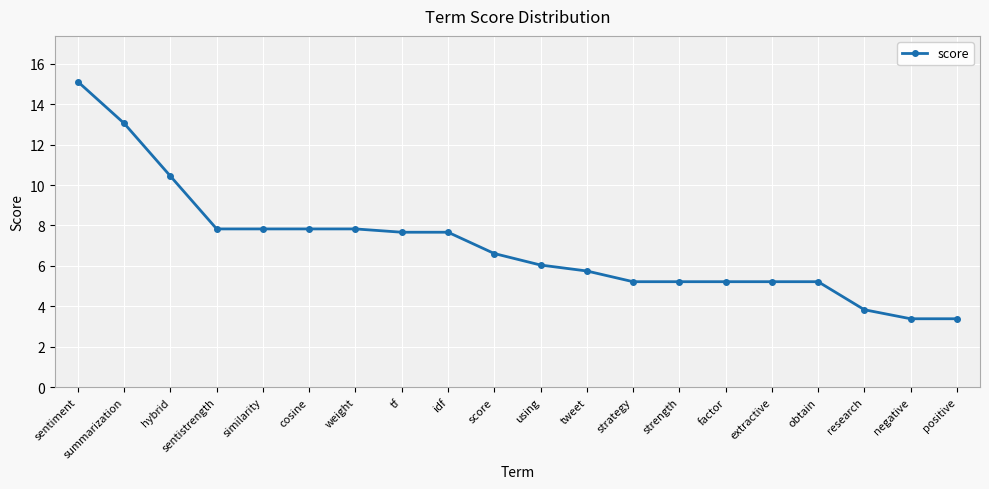

What is the change in value from similarity to factor?

-2.6